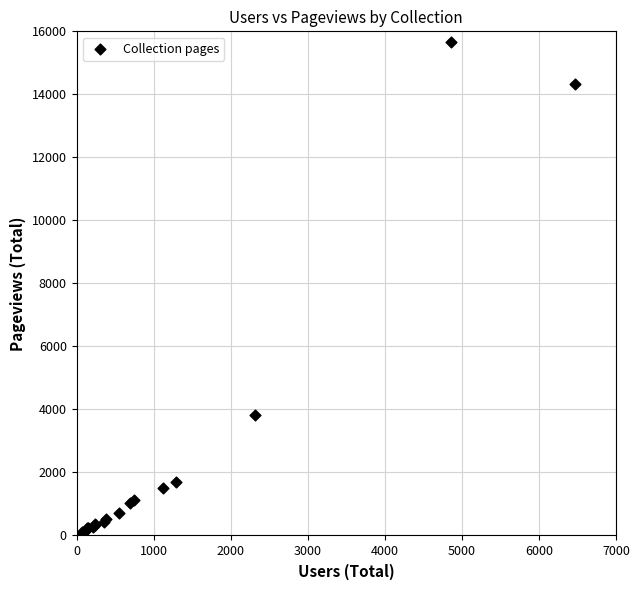

What Y value in the scatter plot is closest to 7871?

3815